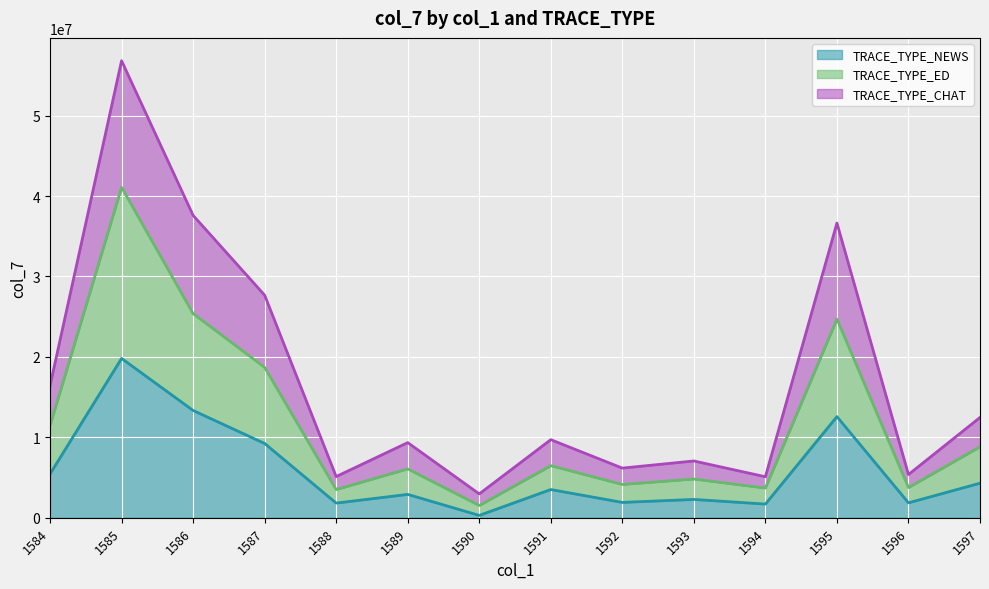

List the labels in order of TRACE_TYPE_CHAT value, smallest first.

1590, 1594, 1588, 1596, 1592, 1593, 1589, 1591, 1597, 1584, 1587, 1595, 1586, 1585